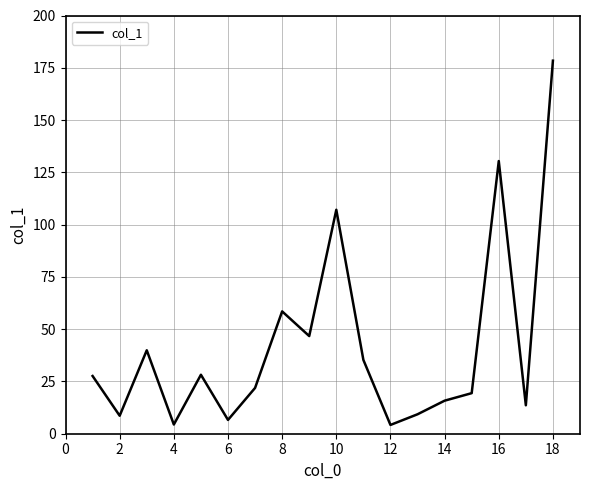

What is the maximum value shown in the chart?

178.4